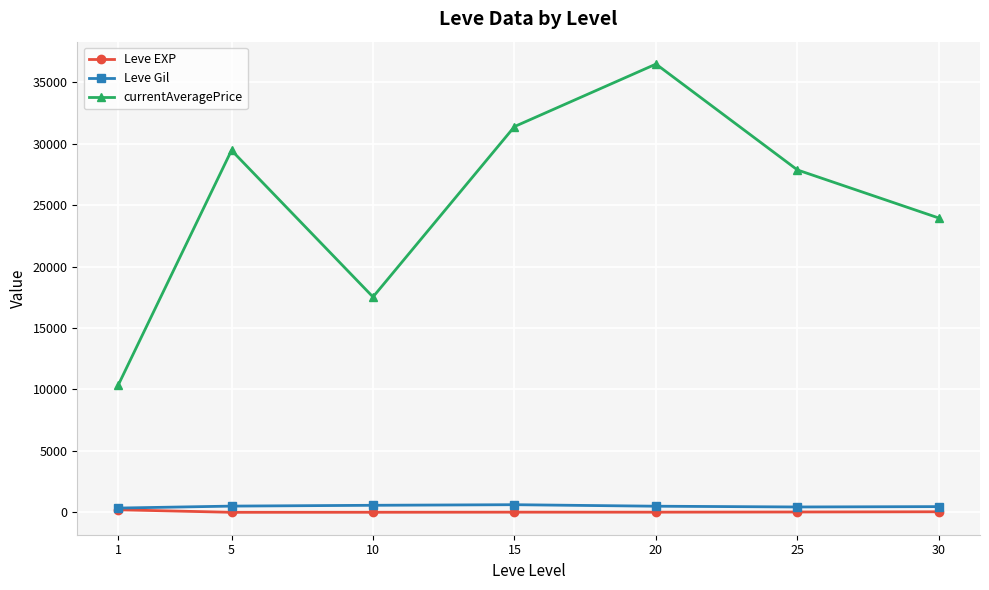

The value of currentAveragePrice at 10 is 17527.8. True or false?

True